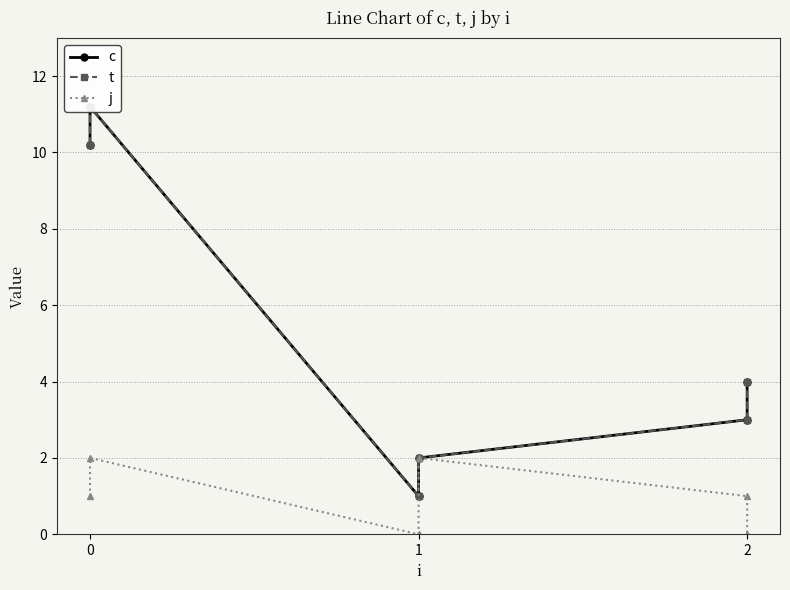

List the series in order of their peak value, lowest first.

j, c, t